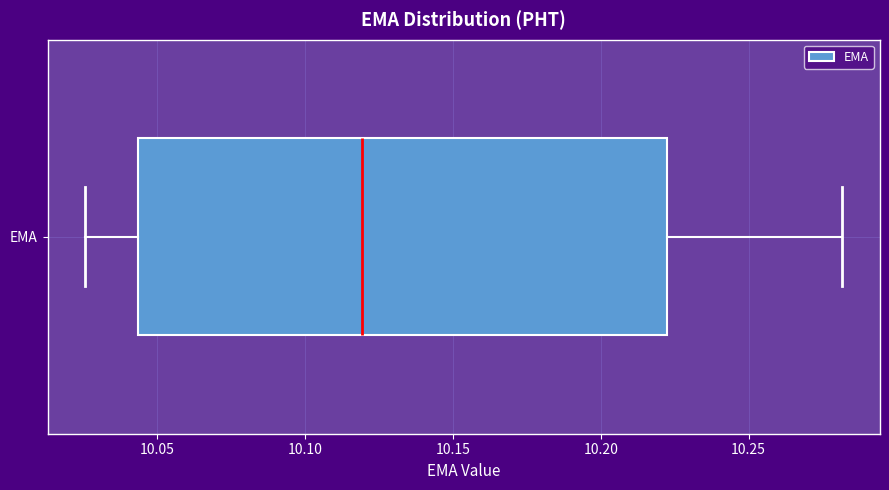

Transcribe this box plot: give where the median line is, the range the box spans, and where the two whiskers end, as read against the x-axis. The values are not printed on the chart, so give them approximately, as read against the axis.

median 10.120, box 10.045 to 10.220, whiskers 10.025 to 10.280